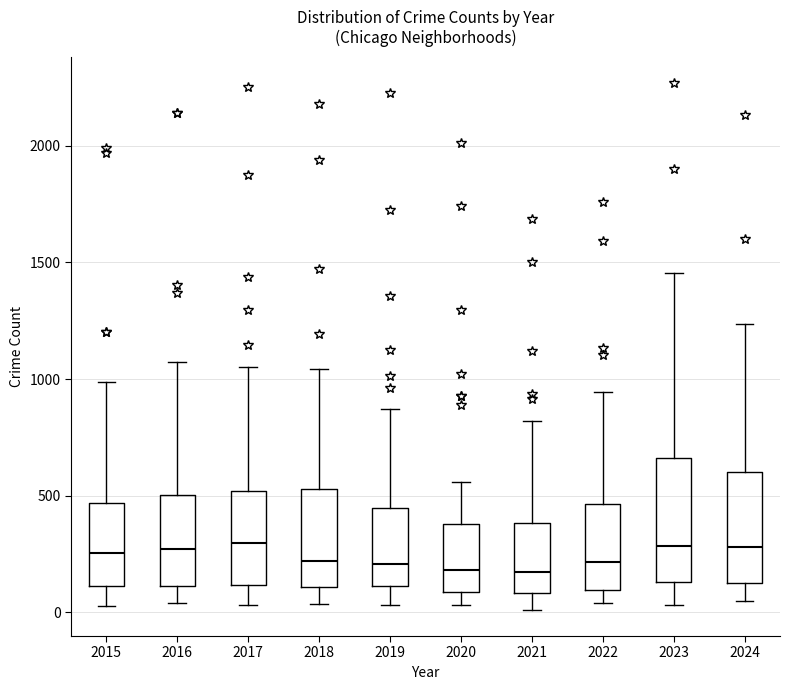

Reading left to right, read every box against the y-axis: the position of its median line, the range the box covers, and the ends of its whiskers. The values are not printed on the chart, so give them approximately, as read against the axis.

2015: median 250, box 100 to 450, whiskers 50 to 1000
2016: median 250, box 100 to 500, whiskers 50 to 1050
2017: median 300, box 100 to 500, whiskers 50 to 1050
2018: median 200, box 100 to 550, whiskers 50 to 1050
2019: median 200, box 100 to 450, whiskers 50 to 850
2020: median 200, box 100 to 400, whiskers 50 to 550
2021: median 150, box 100 to 400, whiskers 0 to 800
2022: median 200, box 100 to 450, whiskers 50 to 950
2023: median 300, box 150 to 650, whiskers 50 to 1450
2024: median 300, box 100 to 600, whiskers 50 to 1250